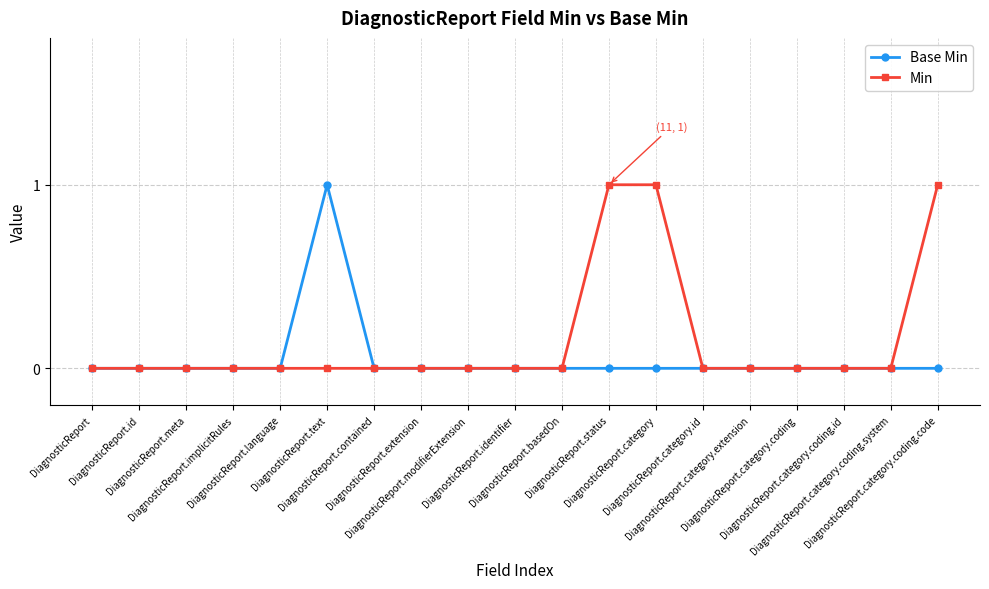

What is the value of the Min point at the 12th from the left?

1